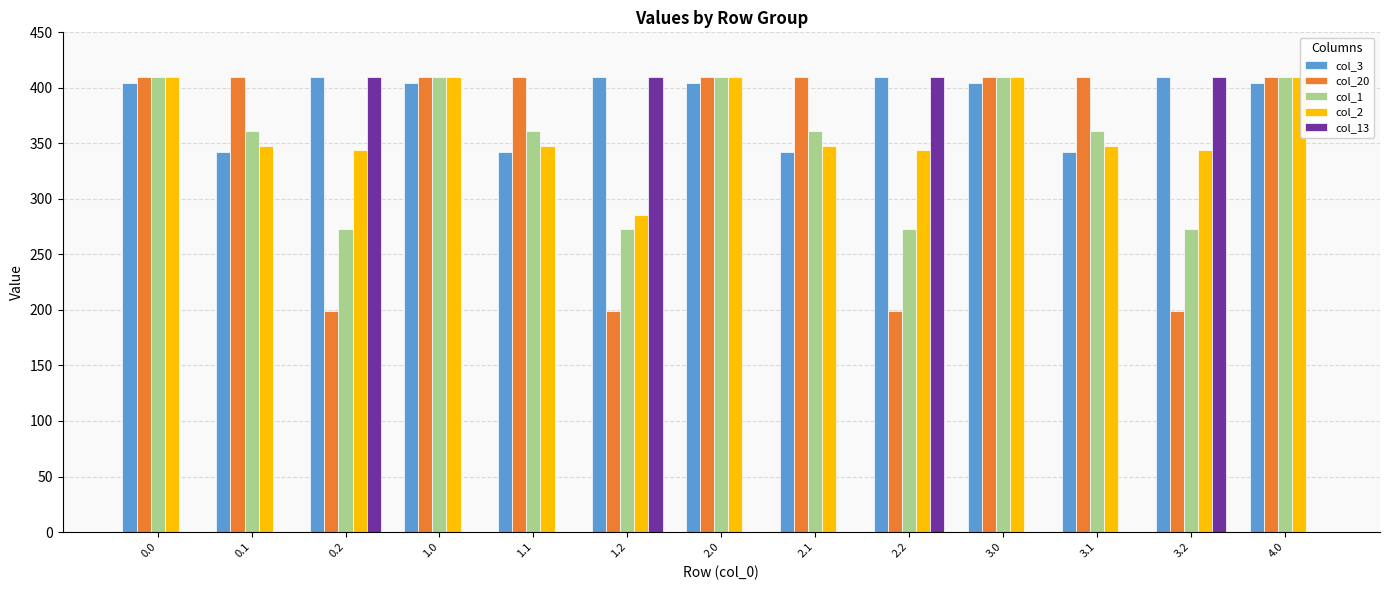

What is the sum of the col_2 values at 0.1 and 4.0?

757.9